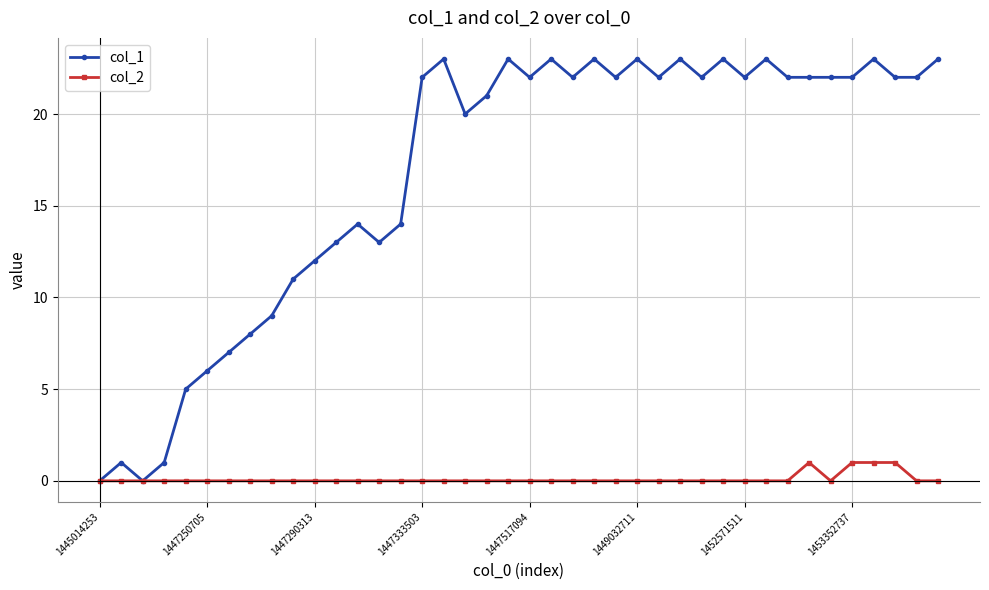

What is the greatest value displayed?

23